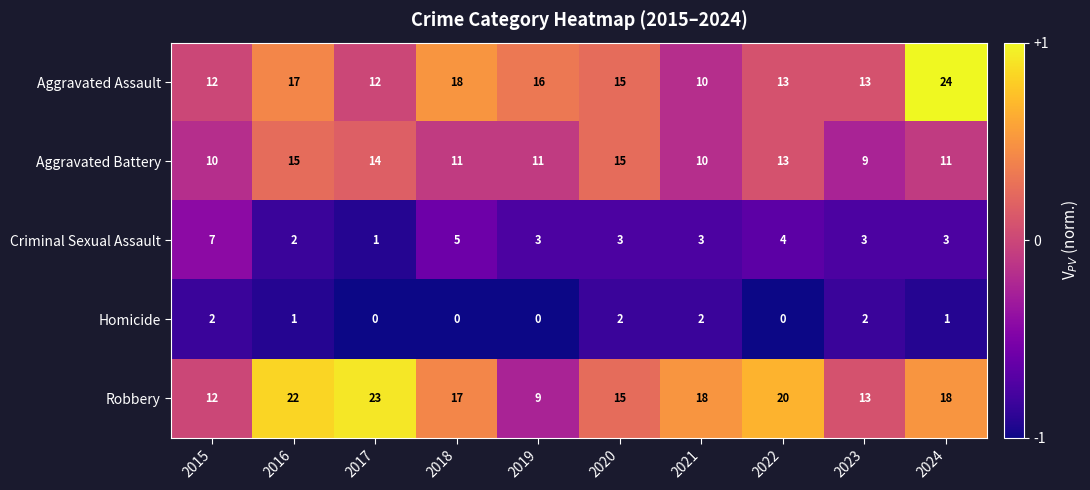

At how many categories does at least one series exceed 0?

10